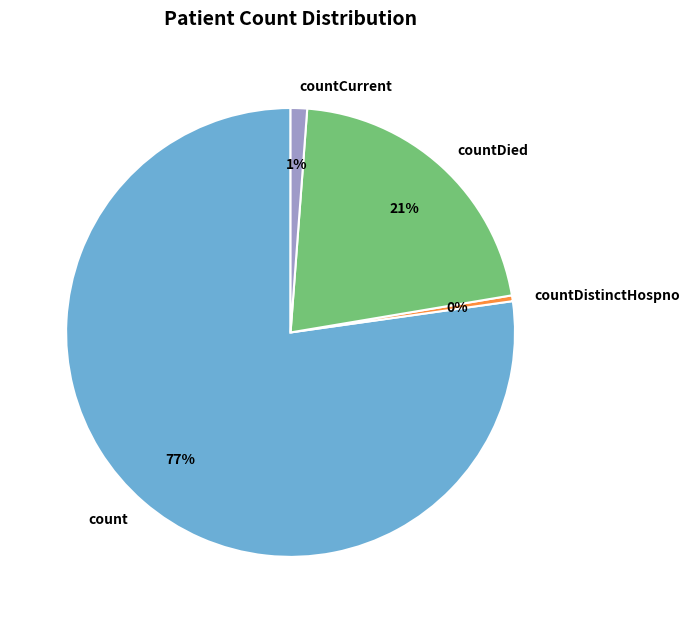

Between countCurrent and count, which is larger?

count